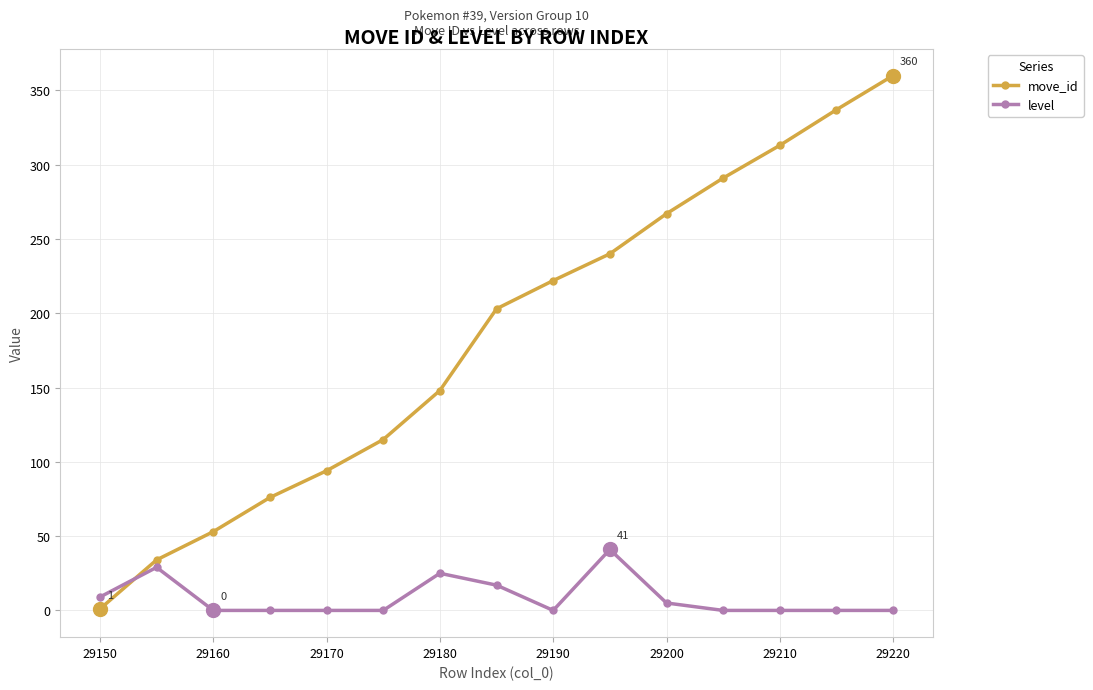

True or false: level has more than 0 interior local peaks.

True